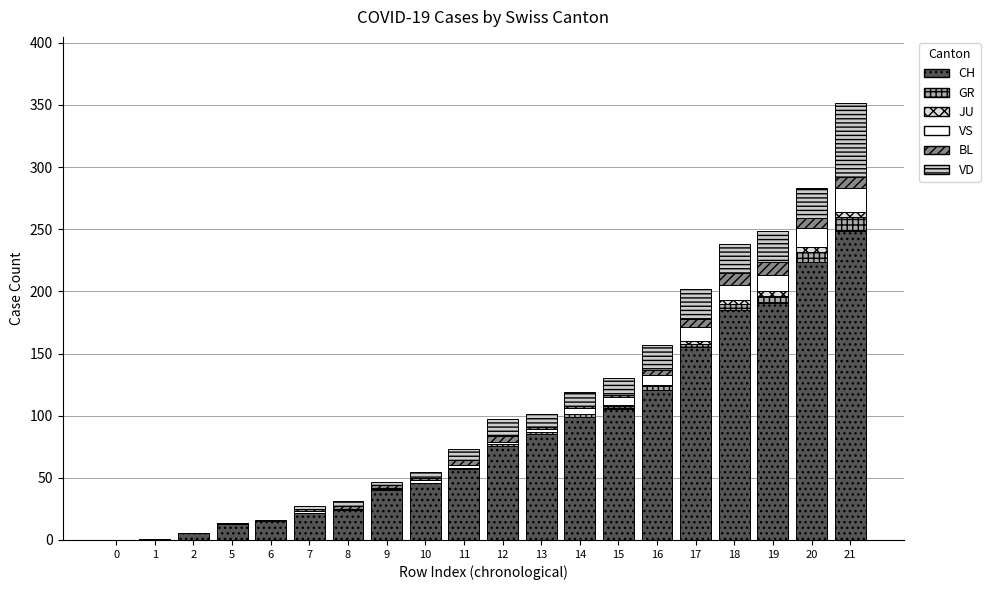

List the labels in order of CH value, smallest first.

0, 1, 2, 5, 6, 7, 8, 9, 10, 11, 12, 13, 14, 15, 16, 17, 18, 19, 20, 21